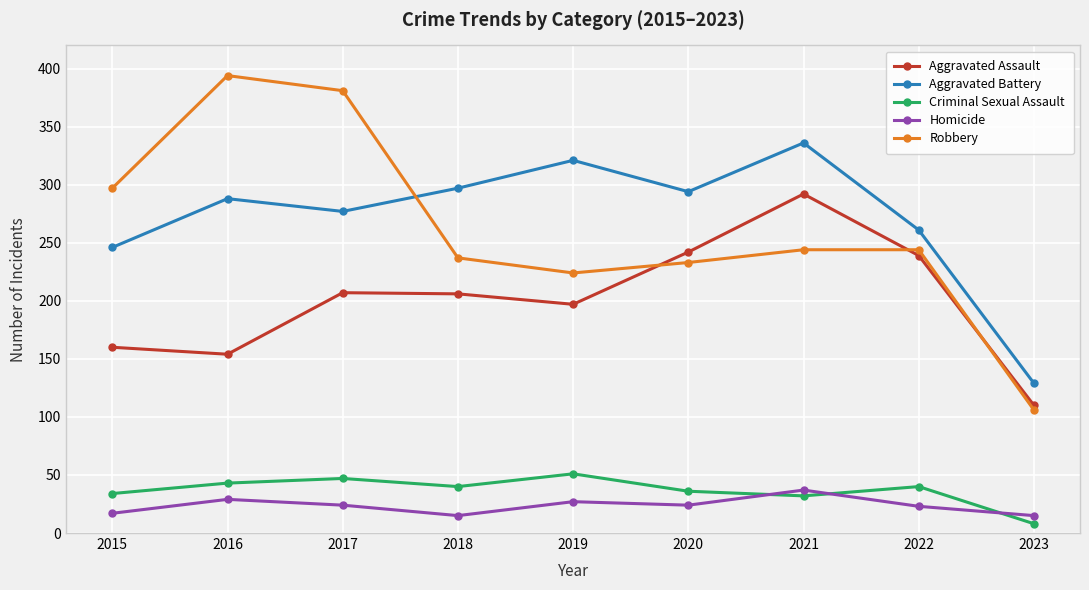

List the series in order of their peak value, highest first.

Robbery, Aggravated Battery, Aggravated Assault, Criminal Sexual Assault, Homicide